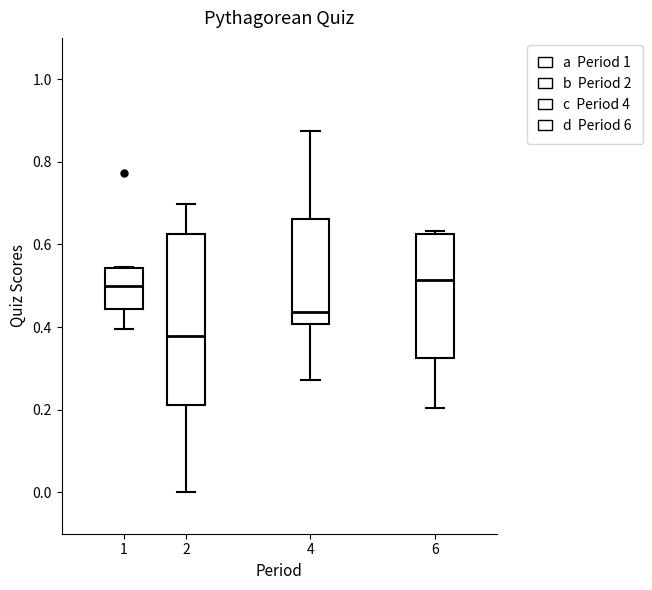

Reading left to right, transcribe this box plot: for each box, give where its median line is, the range the box spans, and where its two whiskers end, as read against the y-axis. The values are not printed on the chart, so give them approximately, as read against the axis.

1: median 0.50, box 0.44 to 0.54, whiskers 0.40 to 0.54
2: median 0.38, box 0.22 to 0.62, whiskers 0.00 to 0.70
4: median 0.44, box 0.40 to 0.66, whiskers 0.28 to 0.88
6: median 0.52, box 0.32 to 0.62, whiskers 0.20 to 0.64